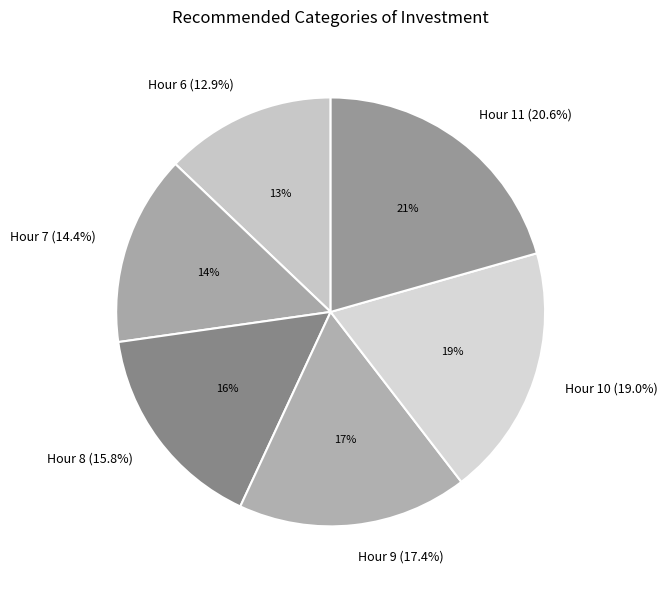

Is there any slice that represents more than half of the pie?

No